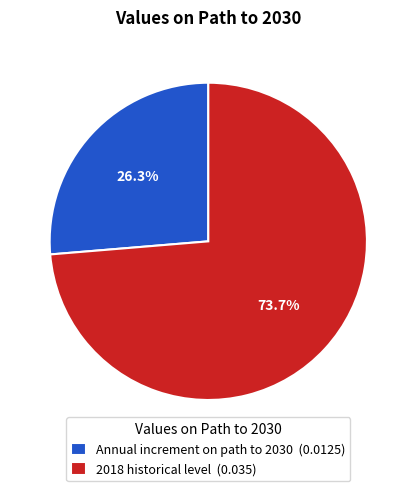

What percentage do Annual increment on path to 2030 and 2018 historical level together represent?

100.0%